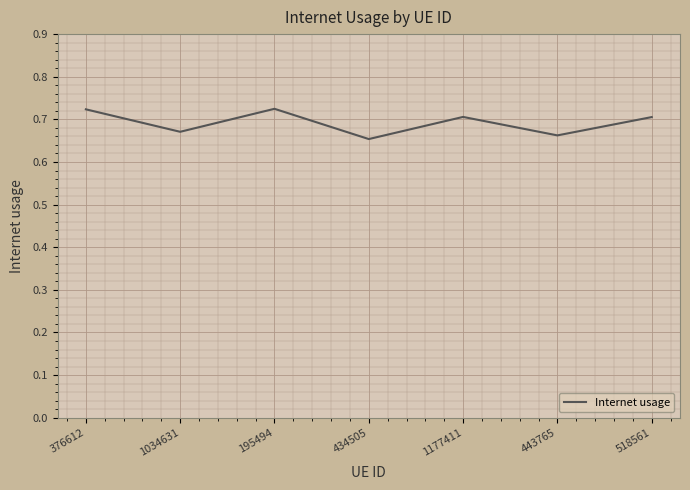

What is the difference between the values at 1177411 and 434505?

0.1